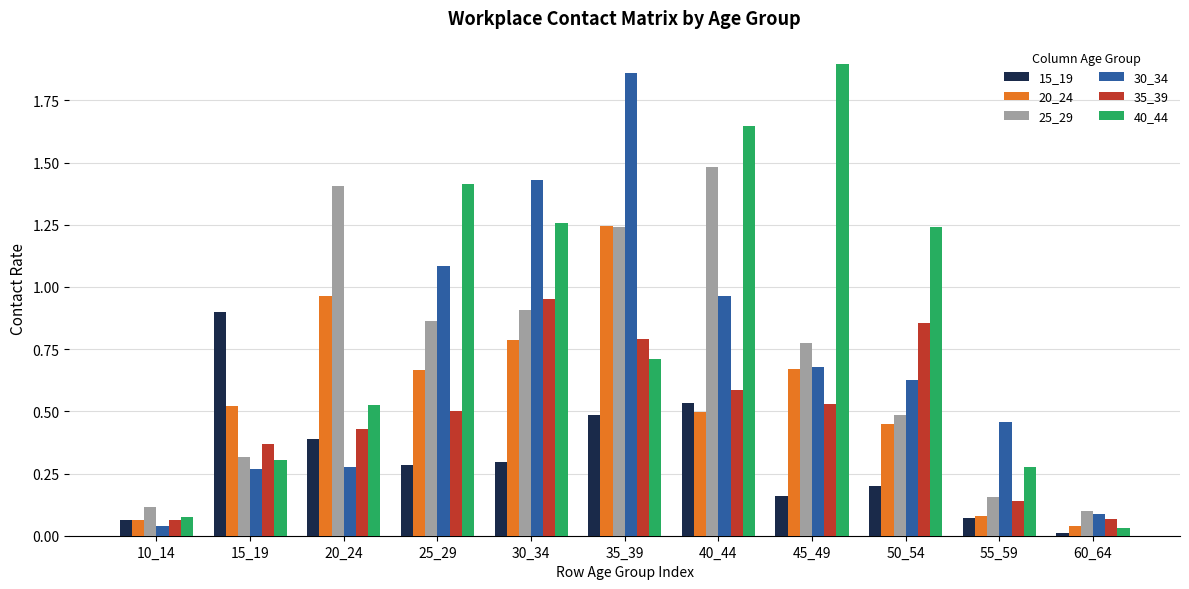

At how many categories does at least one series exceed 1?

7